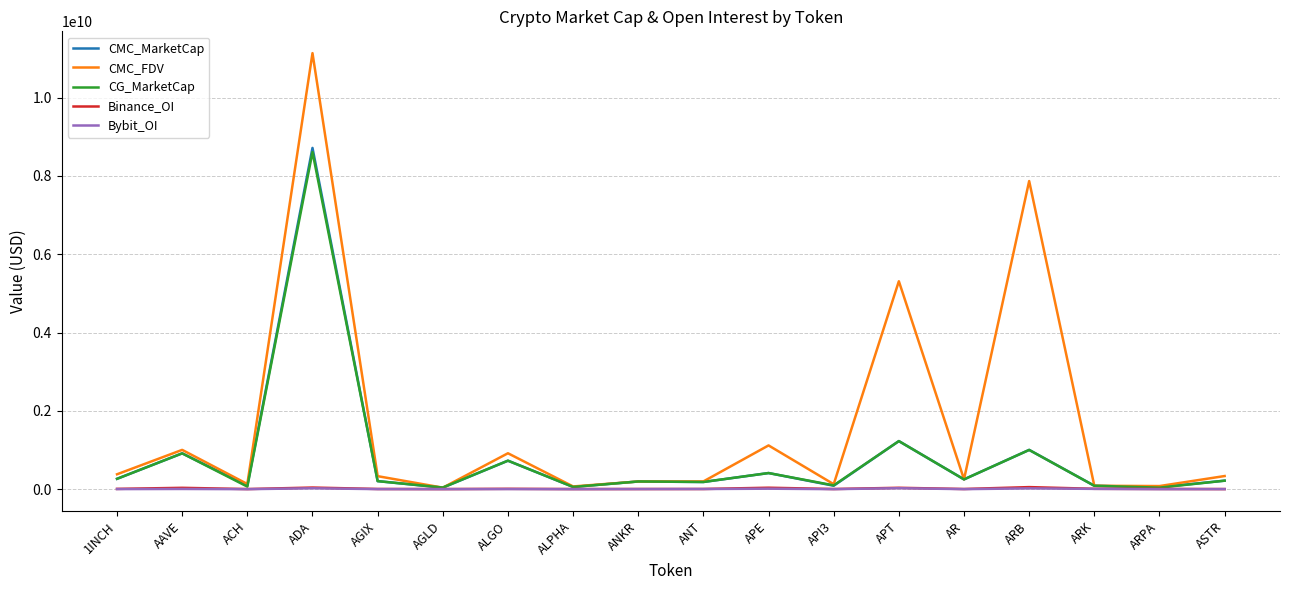

Is the value of Bybit_OI at APE greater than the value of CMC_FDV at AR?

No